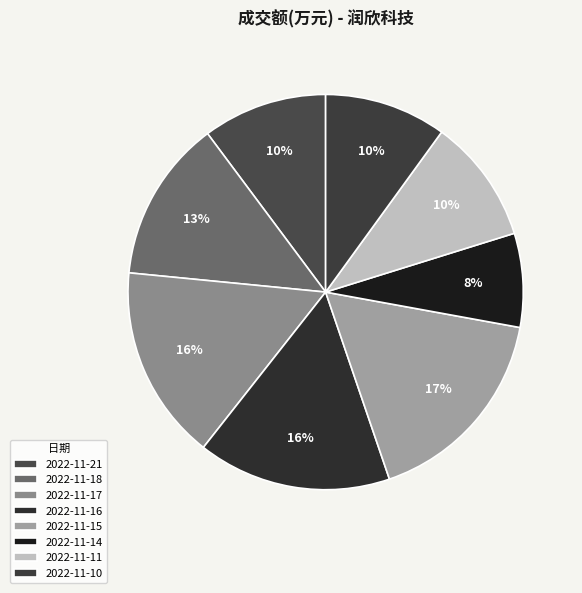

Which category has the smallest portion of the pie?

2022-11-14